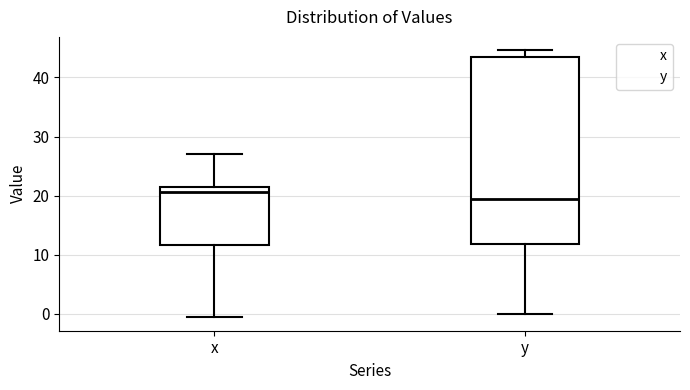

Reading left to right, transcribe this box plot: for each box, give where its median line is, the range the box spans, and where its two whiskers end, as read against the y-axis. The values are not printed on the chart, so give them approximately, as read against the axis.

x: median 21, box 12 to 22, whiskers -1 to 27
y: median 19, box 12 to 44, whiskers 0 to 45